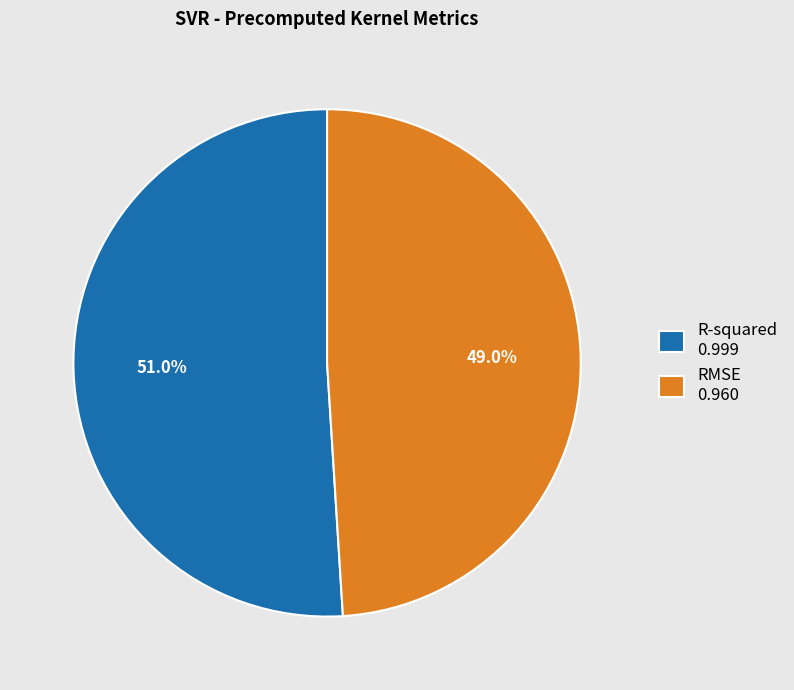

The R-squared slice represents 51% of the pie. True or false?

True